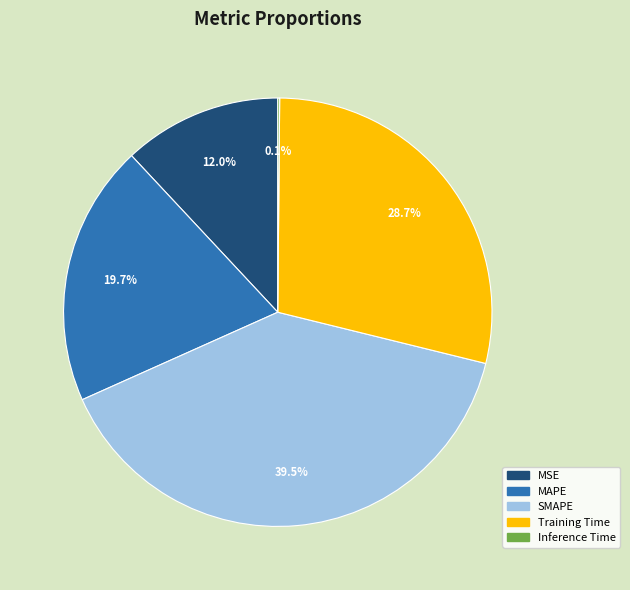

How much of the chart is everything except Training Time?

71.3%